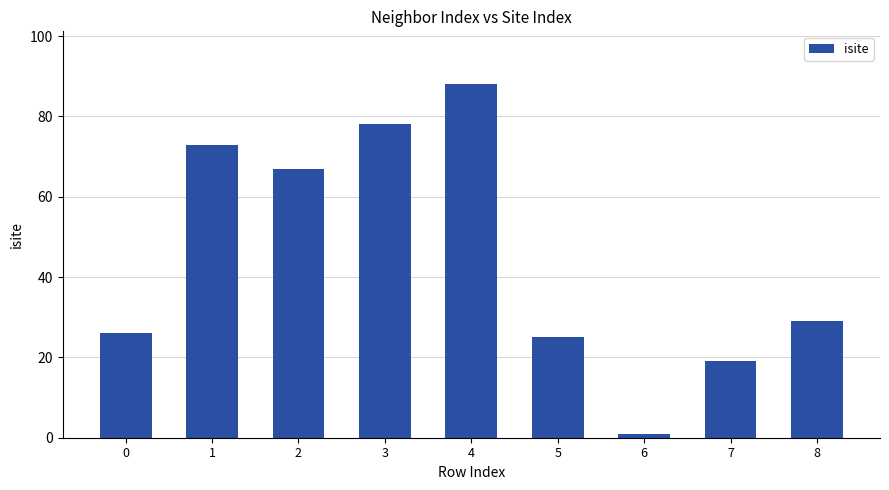

Are the bars horizontal?

No